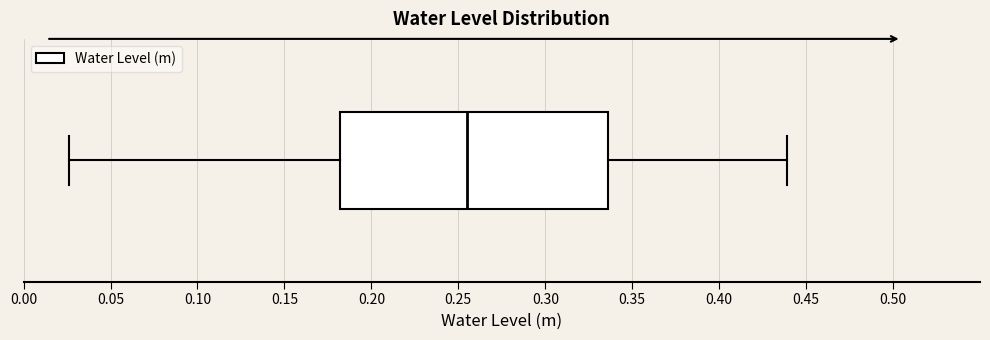

Transcribe this box plot: give where the median line is, the range the box spans, and where the two whiskers end, as read against the x-axis. The values are not printed on the chart, so give them approximately, as read against the axis.

median 0.255, box 0.180 to 0.335, whiskers 0.025 to 0.440